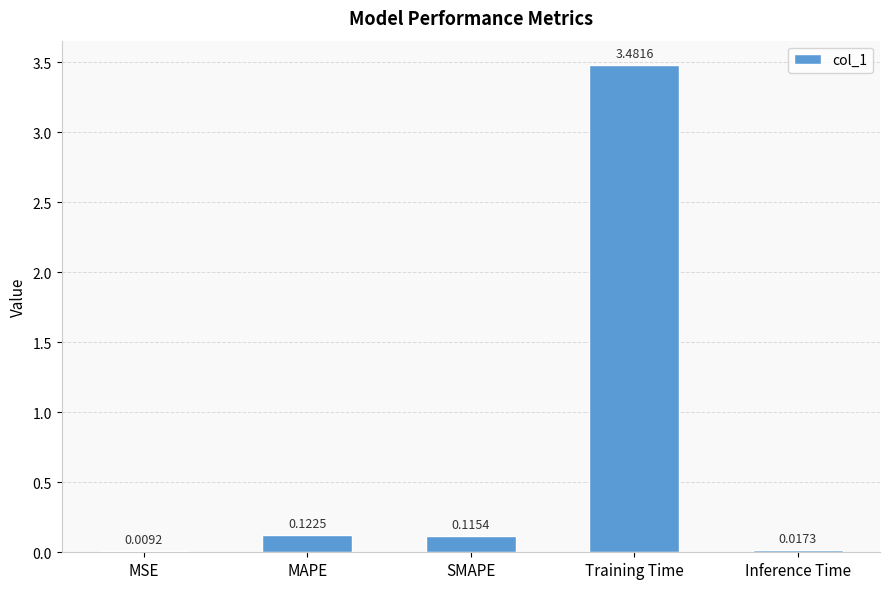

Where is the data nearest to the value 1?

MAPE